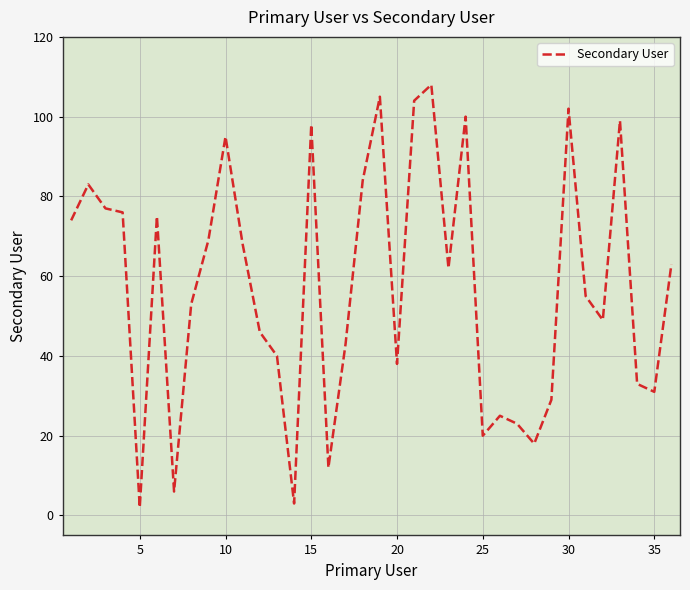

What is the greatest value displayed?

108